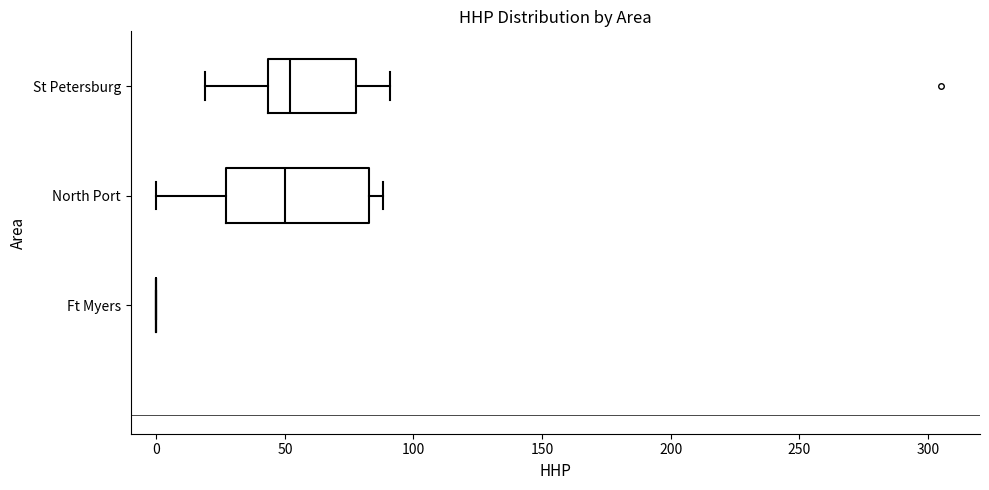

Comparing the boxes themselves (not the whiskers), which one is the widest?

North Port